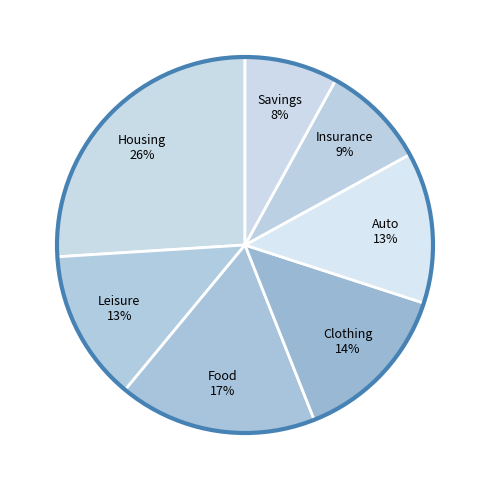

The Food 17% slice represents 17% of the pie. True or false?

True